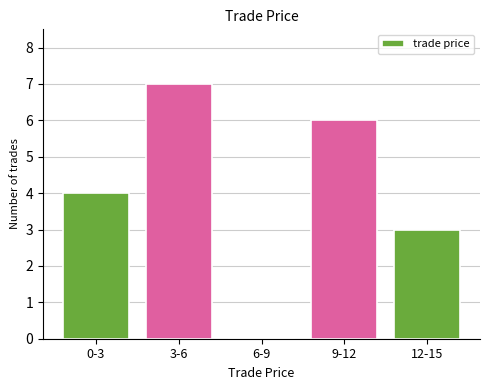

Reading left to right, list all the values displayed in this chart.

0-3=4	3-6=7	6-9=0	9-12=6	12-15=3